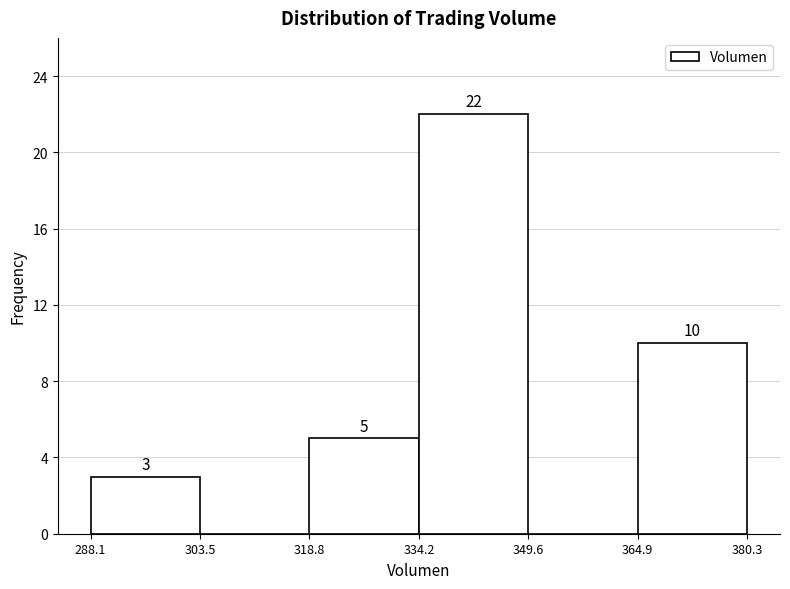

Which range on the x-axis has the tallest bar?

334.2 to 349.6